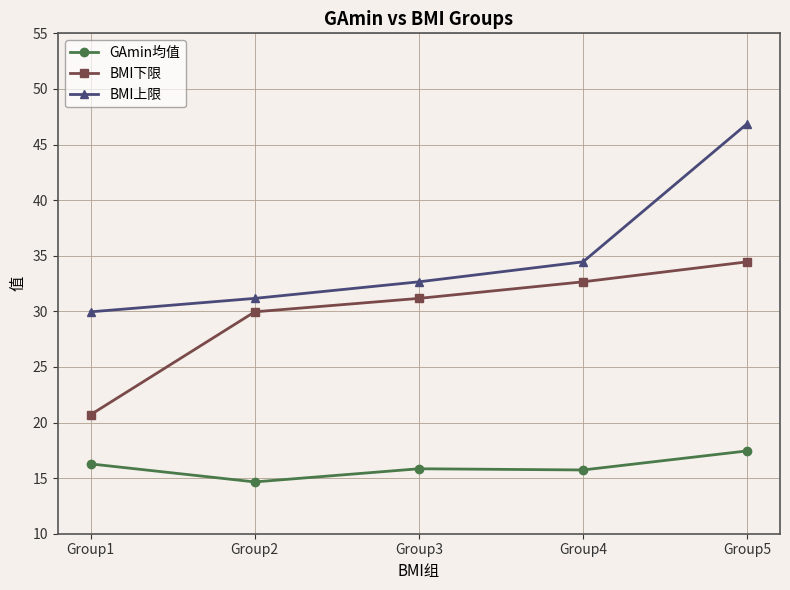

Count the number of categories in the chart.

5